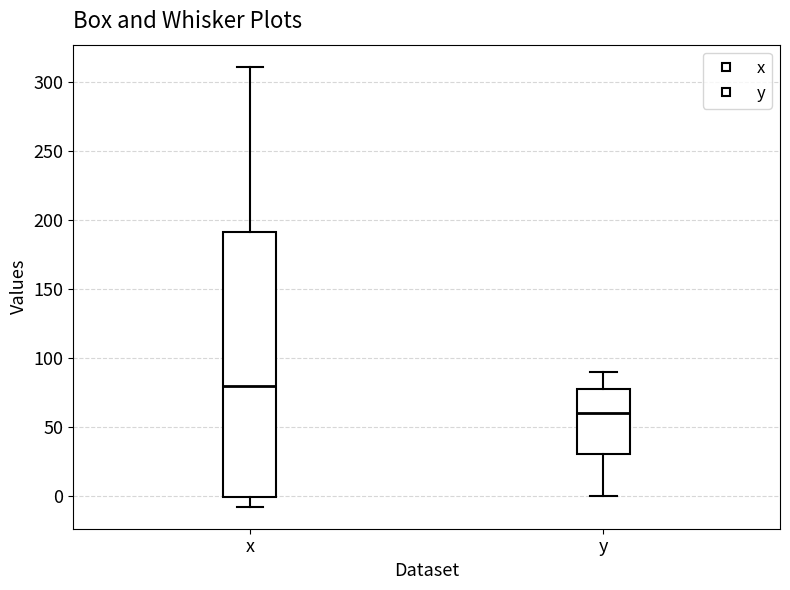

Reading left to right, read every box against the y-axis: the position of its median line, the range the box covers, and the ends of its whiskers. The values are not printed on the chart, so give them approximately, as read against the axis.

x: median 80, box 0 to 190, whiskers -5 to 310
y: median 60, box 30 to 80, whiskers 0 to 90